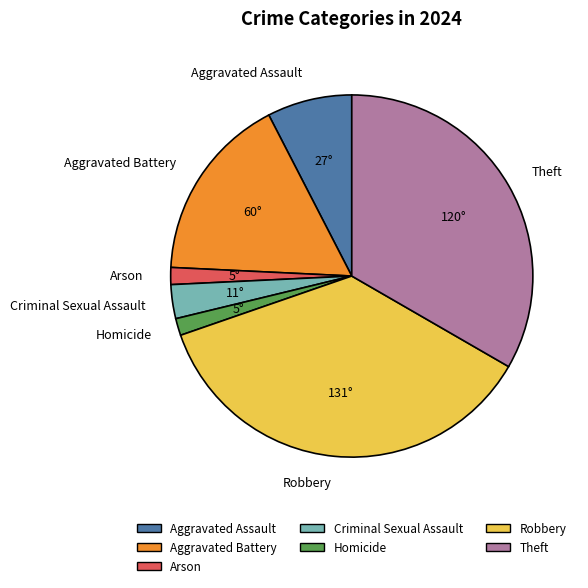

Which slice is the largest?

Robbery